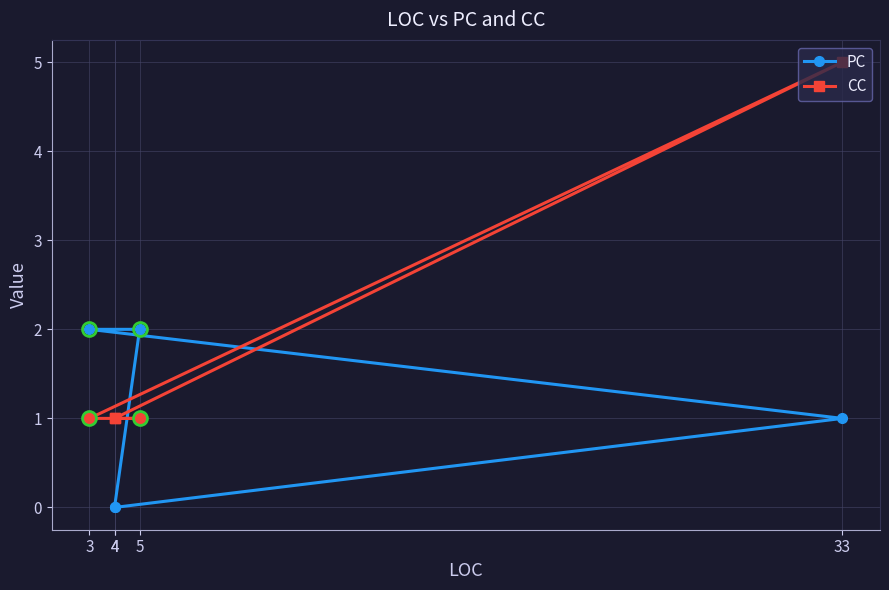

What is the difference between the CC values at 3 and 33?

4